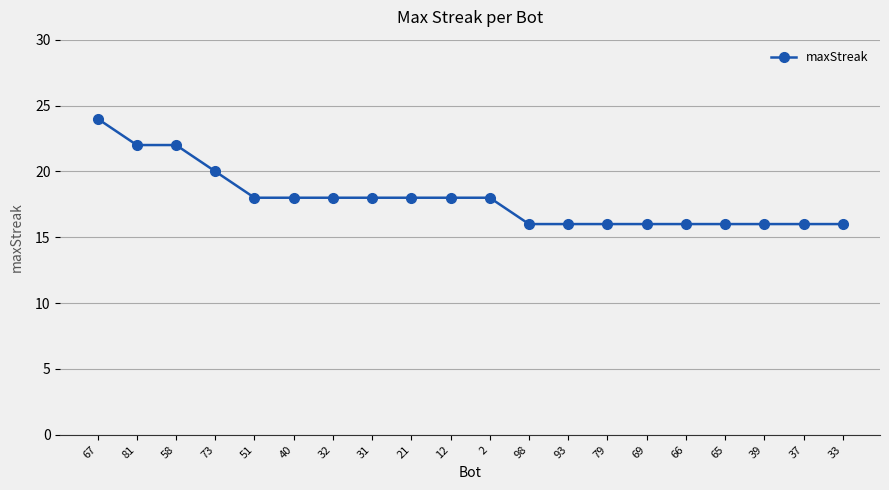

Count the number of data series in this chart.

1